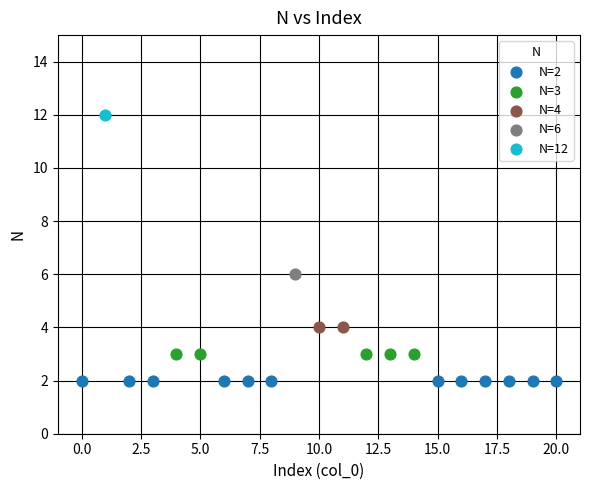

What are all the series names shown in the legend?

N=2, N=3, N=4, N=6, N=12